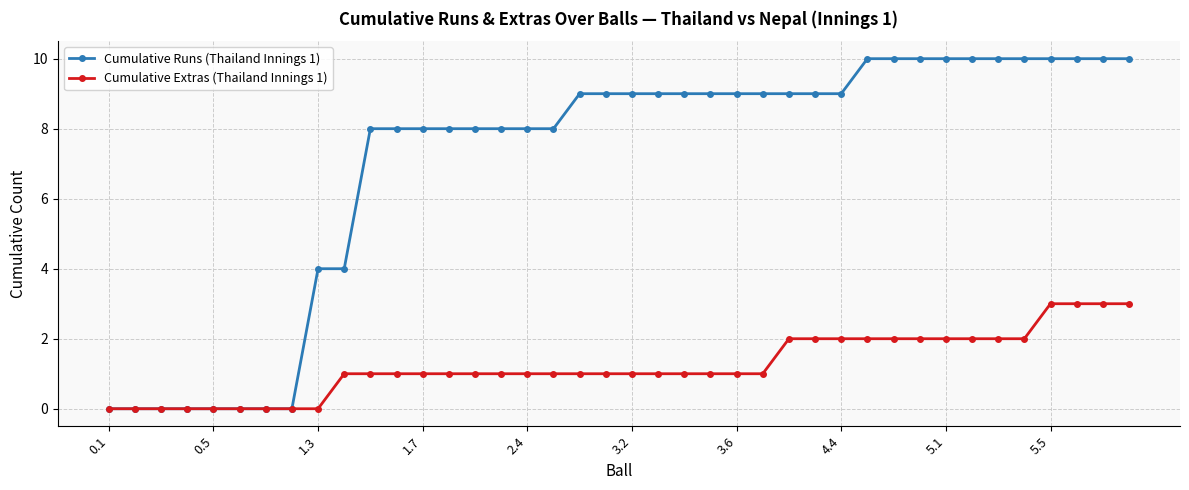

What is the greatest value displayed?

10